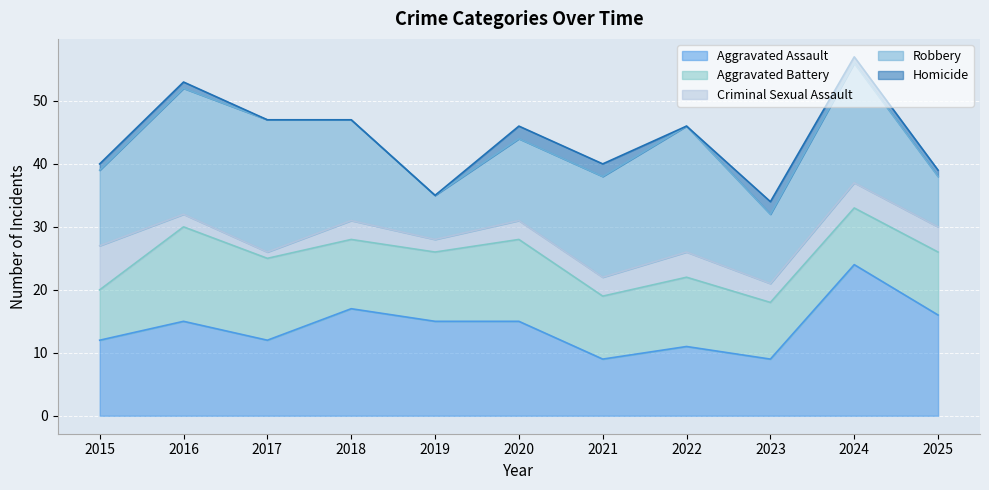

Which label corresponds to the smallest value in the chart?

2017